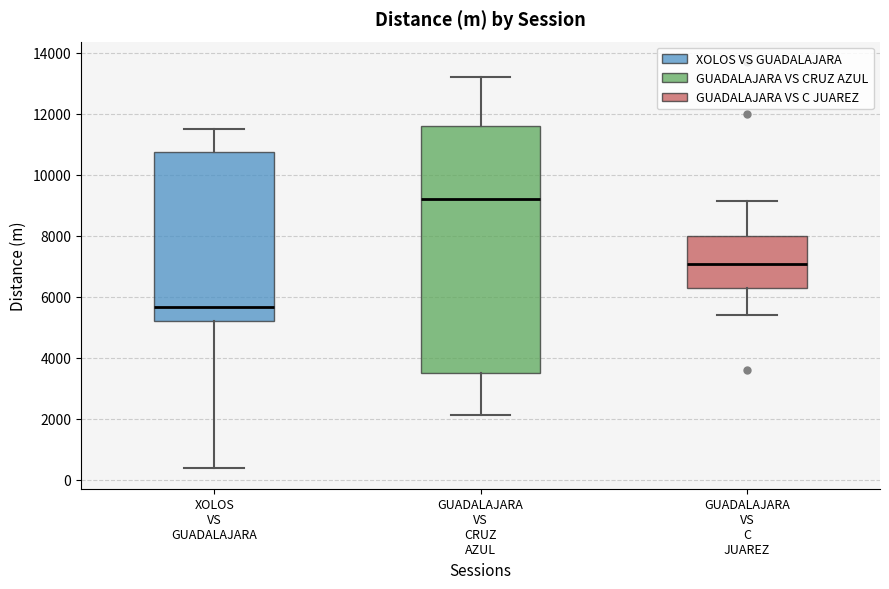

Where does the upper whisker of the box for GUADALAJARA VS CRUZ AZUL end on the y-axis? The values are not printed on the chart, so give them approximately, as read against the axis.

13200